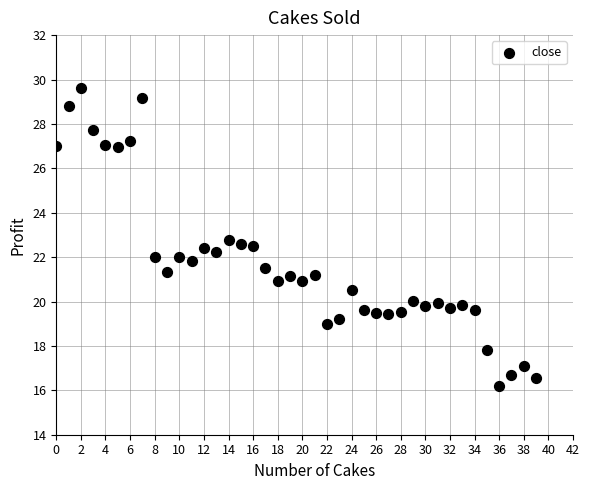

What is the range of Y values (max minus min)?

13.4